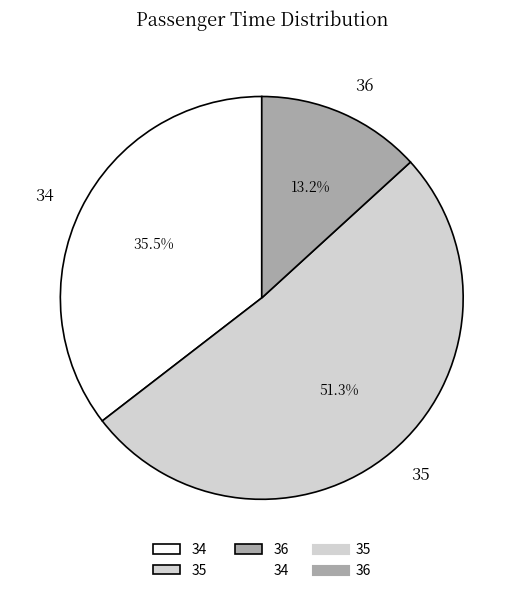

Which category has the smallest portion of the pie?

36